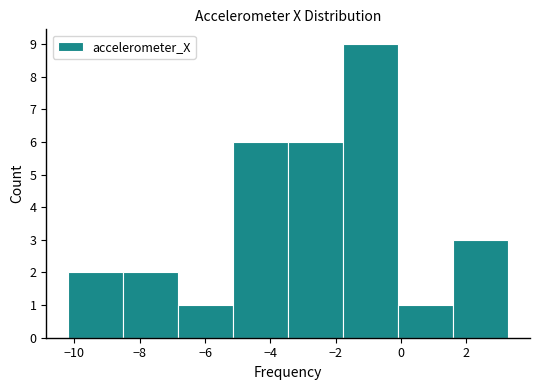

What is the height of the bar covering -10.2 to -8.6 on the x-axis? Neither the bar edges nor the heights are printed on the chart, so give them approximately, as read against the axes.

2